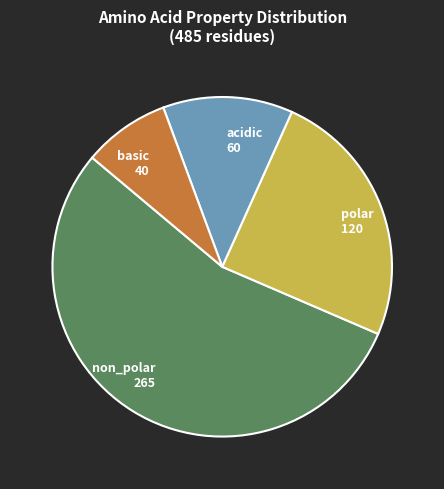

Which slice is the smallest?

basic